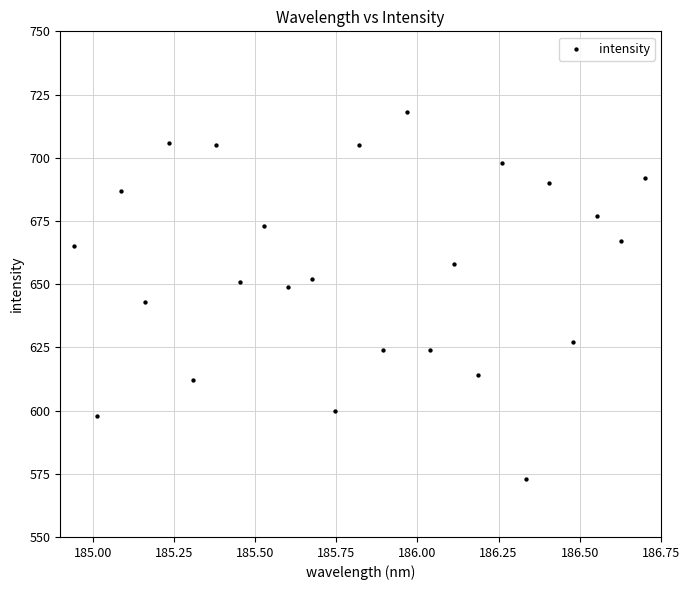

What Y value in the scatter plot is closest to 645?

643